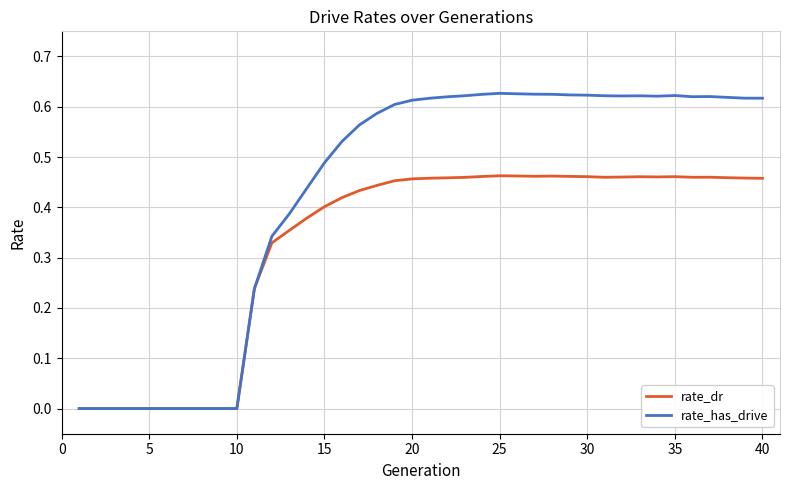

Which series has the largest range (max minus min)?

rate_has_drive